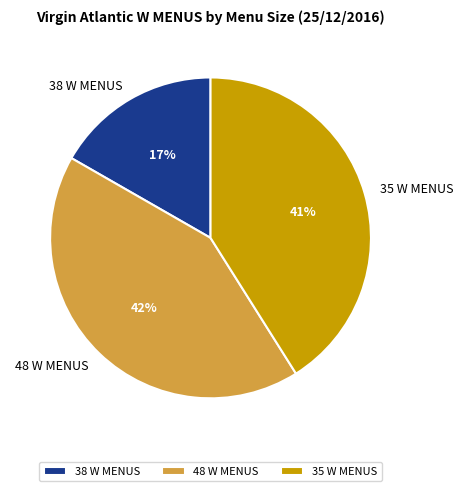

What percentage is the 48 W MENUS slice, to the nearest percent?

42%